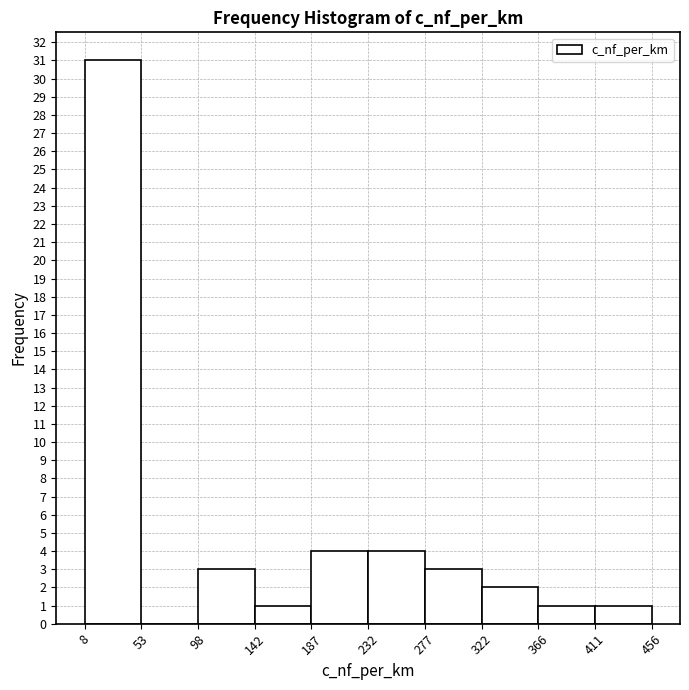

Reading left to right, transcribe this chart: for each bar, give the range it covers on the x-axis and its height. The values are not printed on the chart, so give them approximately, as read against the axis.

8 to 53: 31
53 to 98: 0
98 to 142: 3
142 to 187: 1
187 to 232: 4
232 to 277: 4
277 to 322: 3
322 to 366: 2
366 to 411: 1
411 to 456: 1